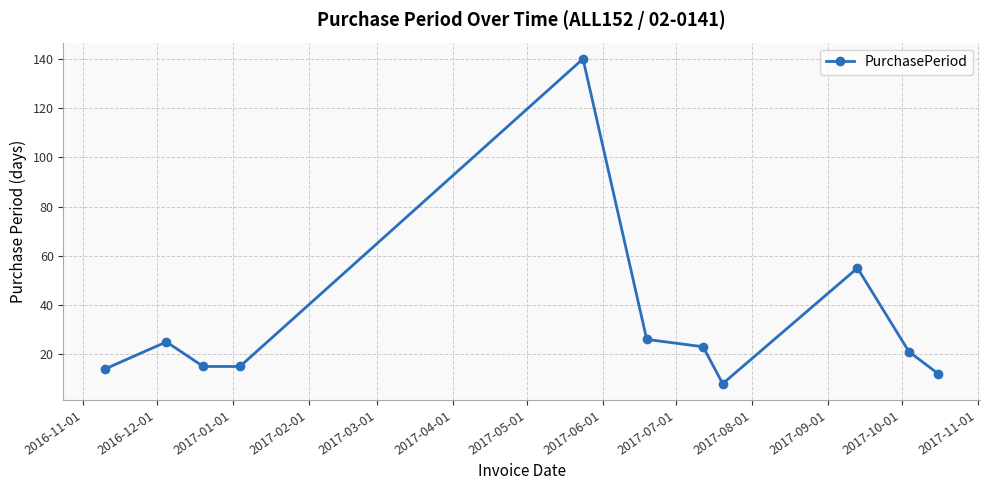

What is the minimum value shown in the chart?

8